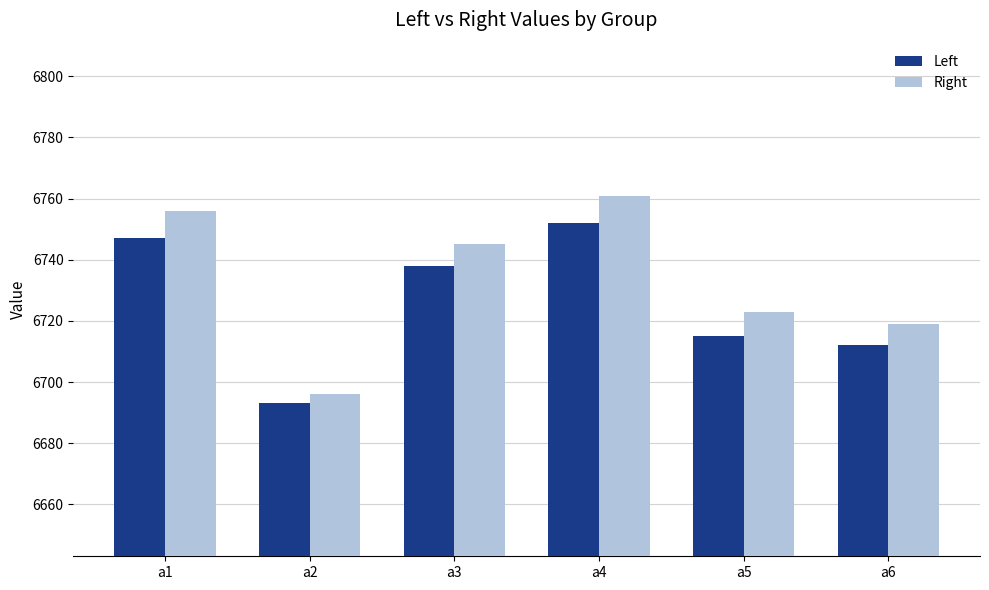

Is it true that Right equals 3155 at a2?

False